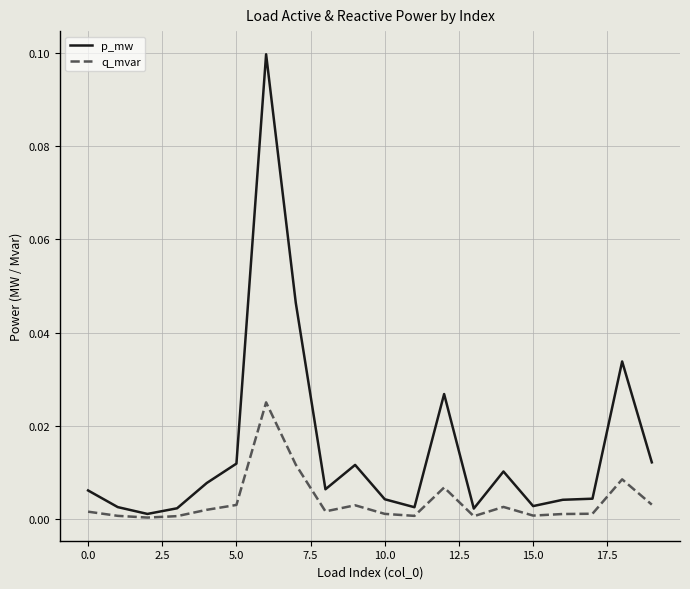

In p_mw, how many points are higher than both neighbors (excluding endpoints)?

5